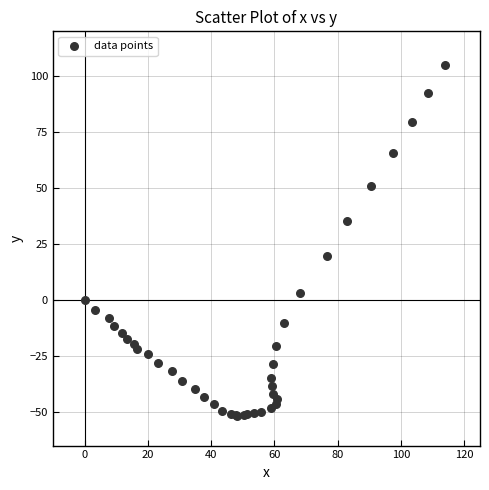

What Y value in the scatter plot is closest to 26?

19.7